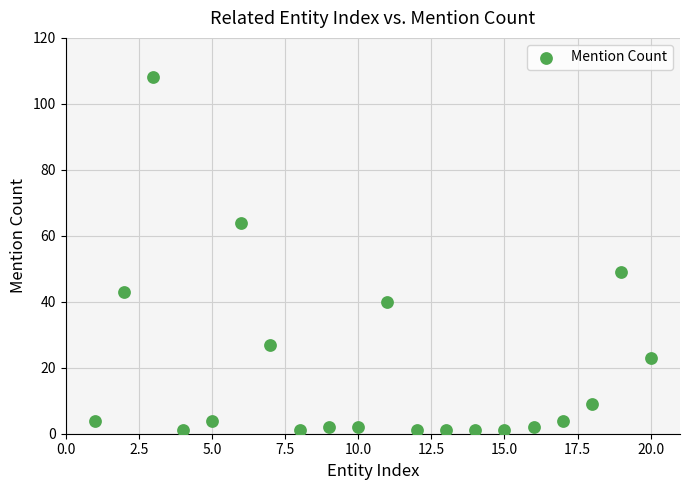

What Y value in the scatter plot is closest to 54?

49